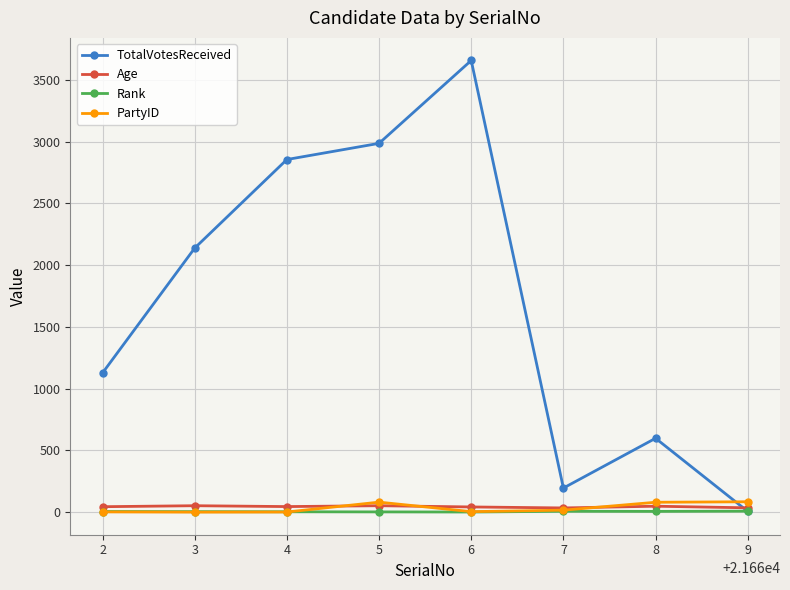

What is the spread (max minus min) of values at 7?

188